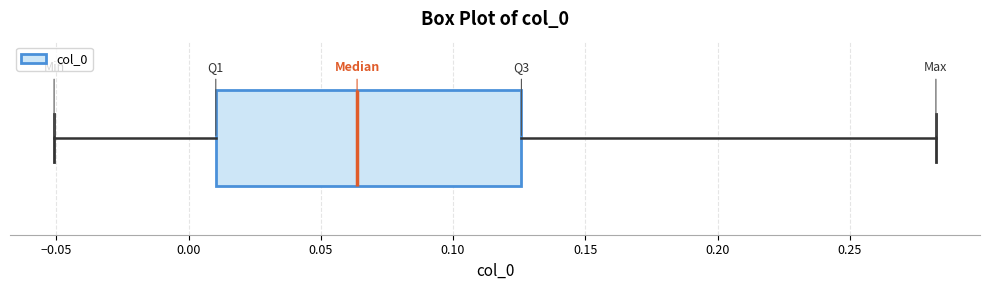

Read this box plot against the x-axis: the position of the median line, the range covered by the box, and the ends of both whiskers. The values are not printed on the chart, so give them approximately, as read against the axis.

median 0.065, box 0.010 to 0.125, whiskers -0.050 to 0.285